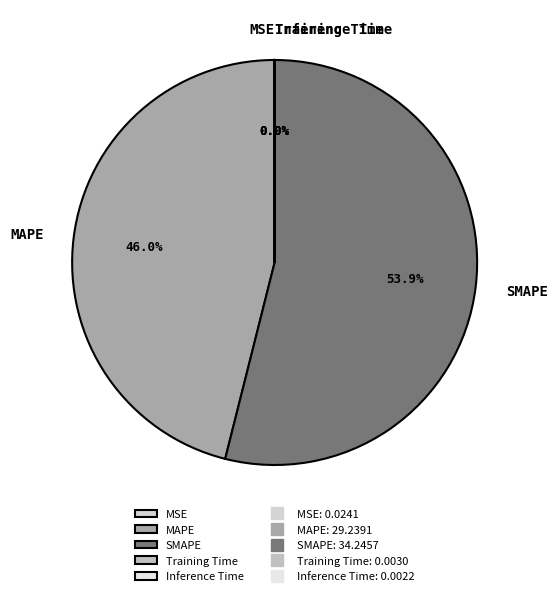

To the nearest percent, what percentage of the pie is SMAPE?

54%